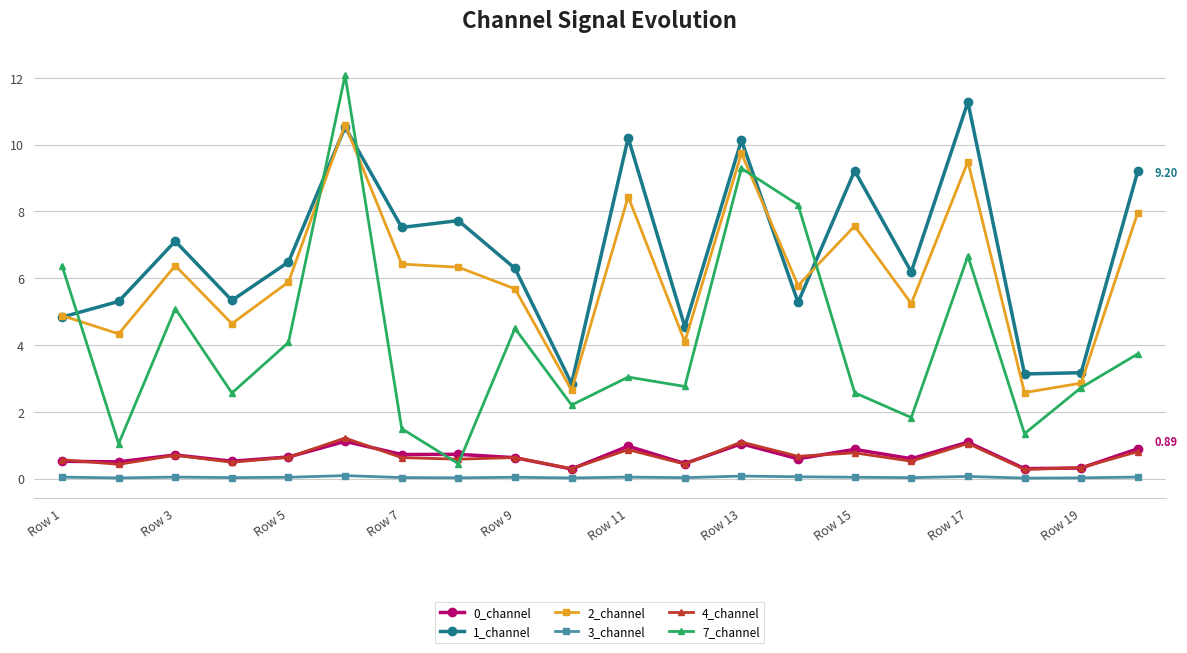

How many times do 2_channel and 7_channel cross each other?

5